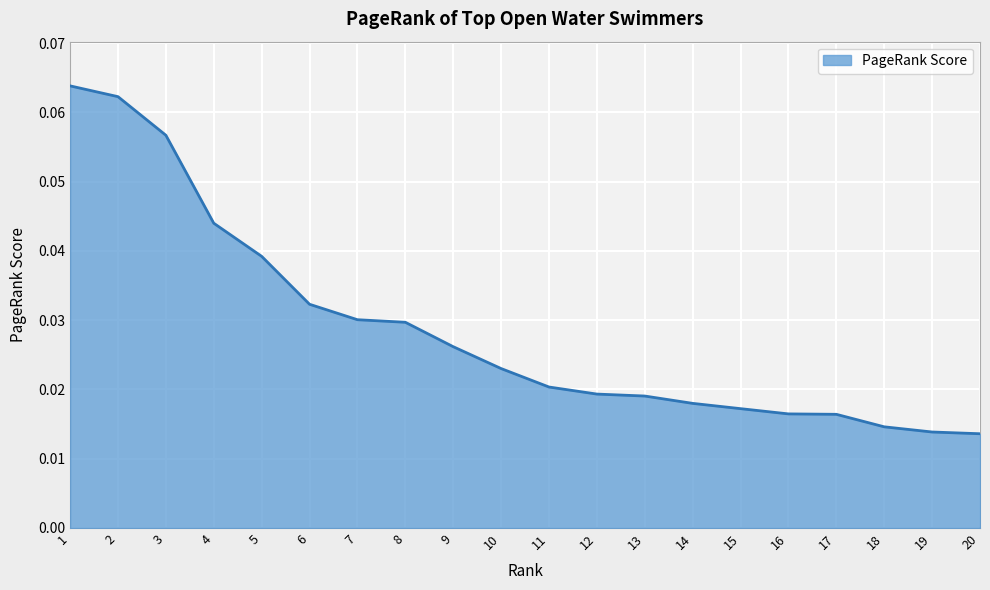

Between 2 and 8, which is larger?

2